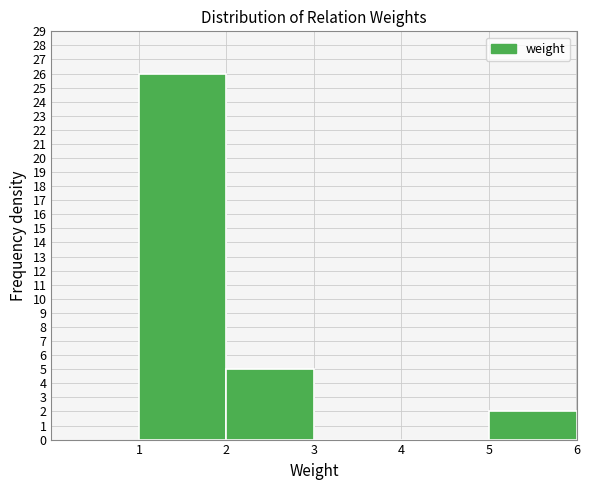

How tall is the bar that spans 5 to 6 on the x-axis? The values are not printed on the chart, so give them approximately, as read against the axis.

2